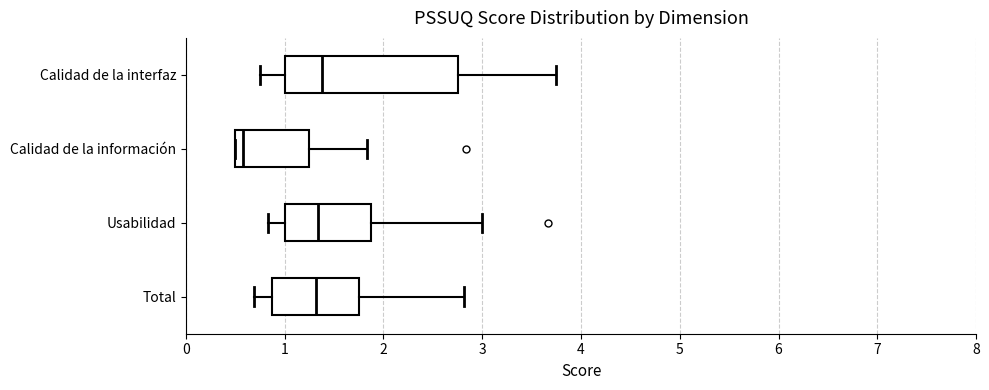

Reading bottom to top, read every box against the x-axis: the position of its median line, the range the box covers, and the ends of its whiskers. The values are not printed on the chart, so give them approximately, as read against the axis.

Total: median 1.3, box 0.9 to 1.8, whiskers 0.7 to 2.8
Usabilidad: median 1.3, box 1.0 to 1.9, whiskers 0.8 to 3.0
Calidad de la información: median 0.6, box 0.5 to 1.3, whiskers 0.5 to 1.8
Calidad de la interfaz: median 1.4, box 1.0 to 2.8, whiskers 0.8 to 3.8